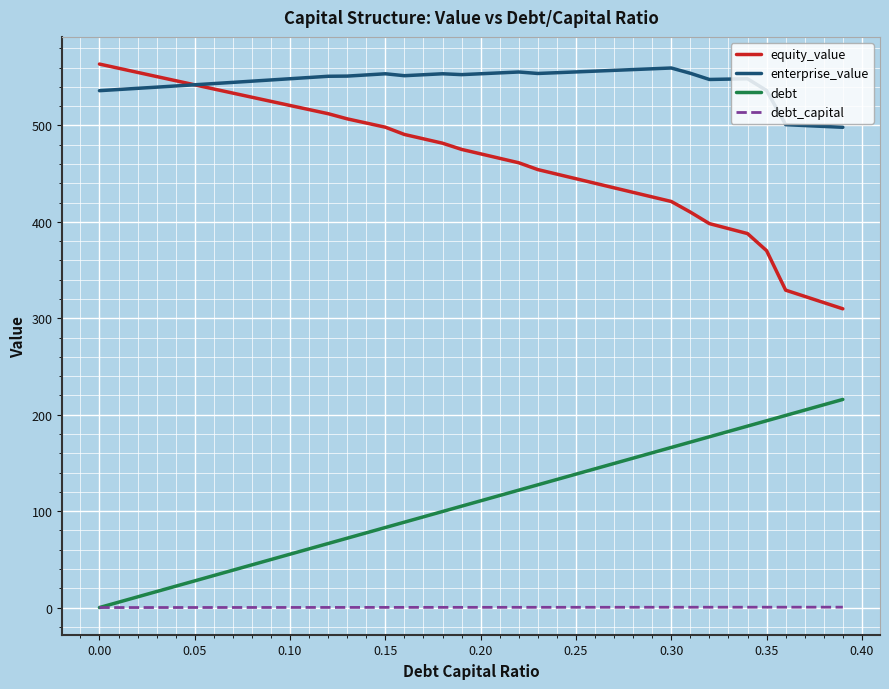

What is the maximum value shown in the chart?

563.6